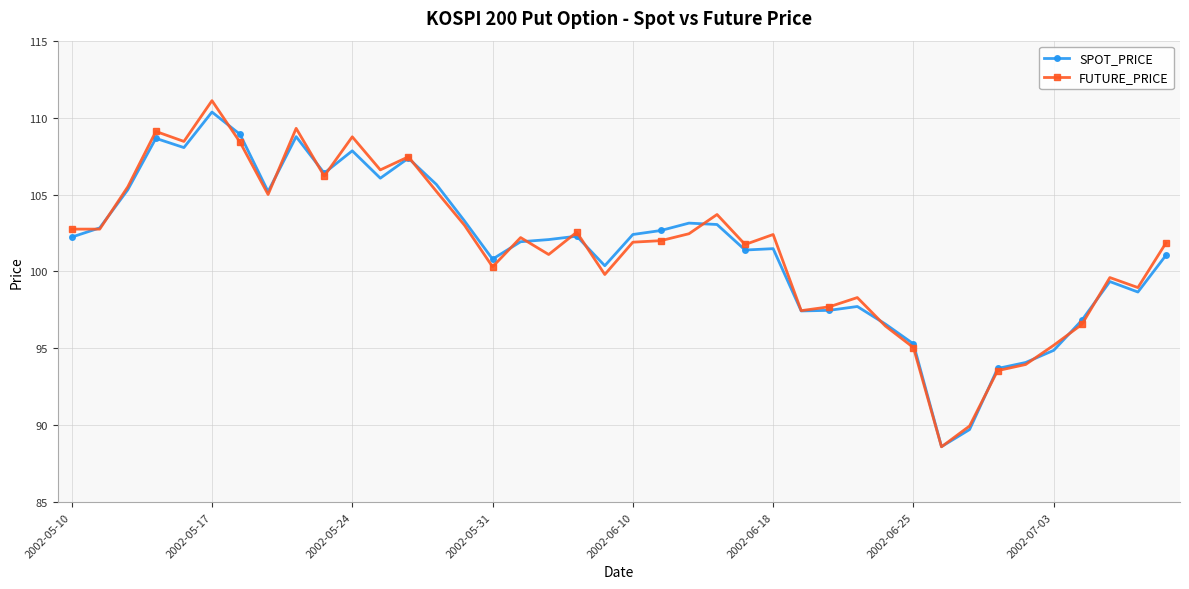

List the series in order of their peak value, lowest first.

SPOT_PRICE, FUTURE_PRICE